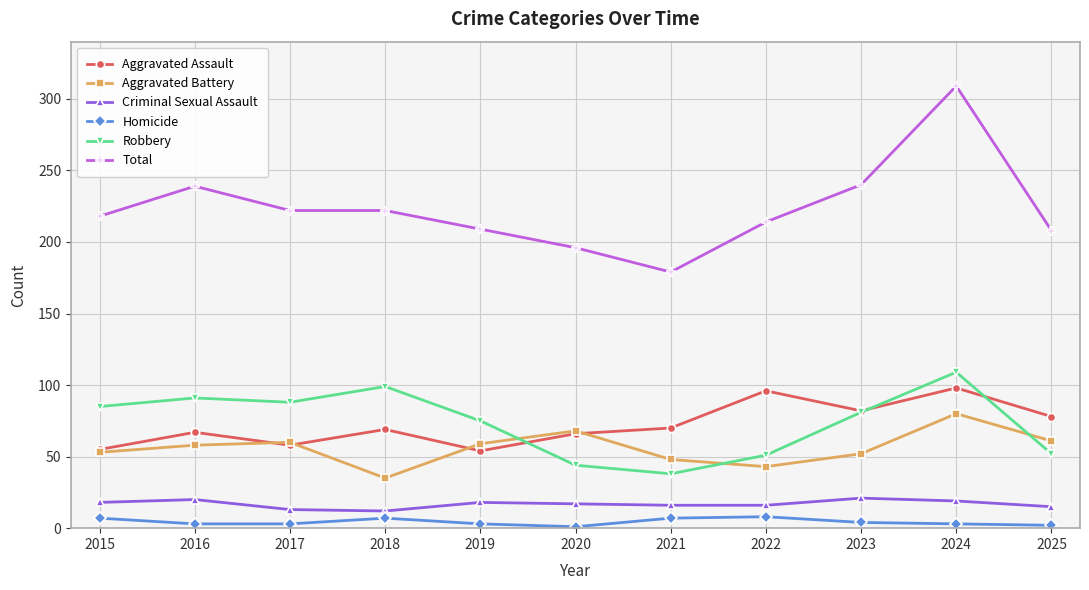

What is the approximate value of Aggravated Battery at 2015?

53